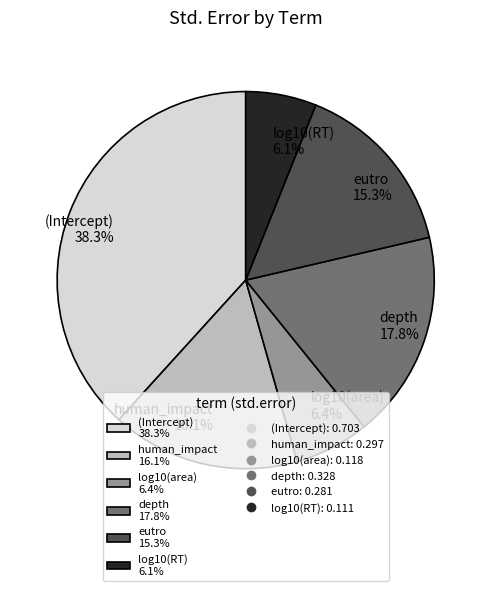

Is it true that log10(RT) is 6% of the pie?

True